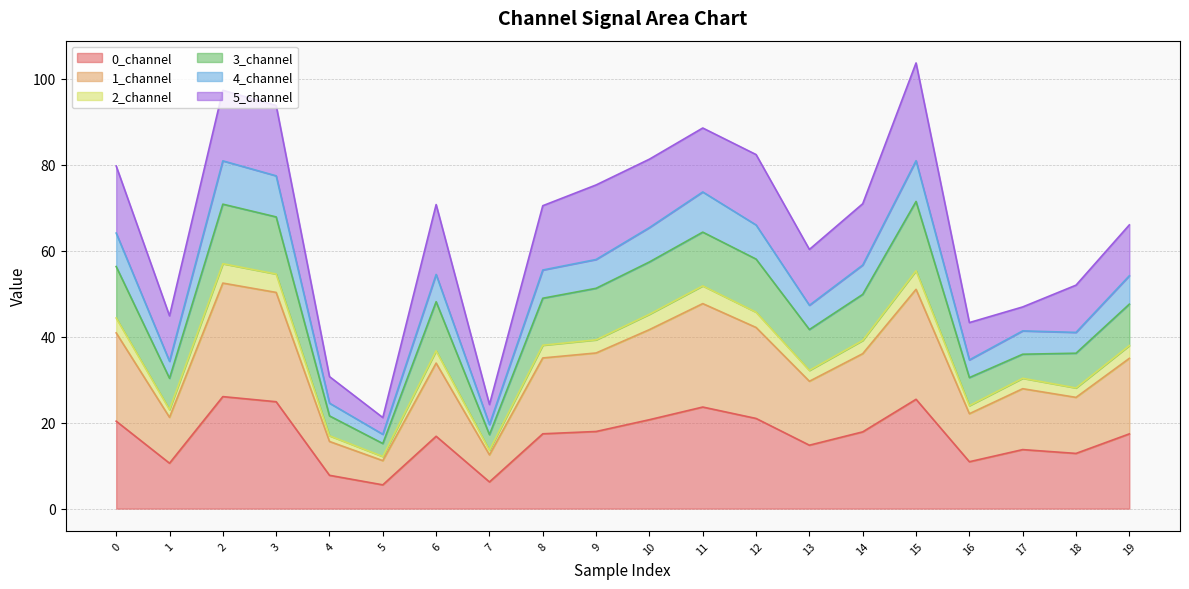

True or false: 0_channel has a value of 20.3 at 0.

True